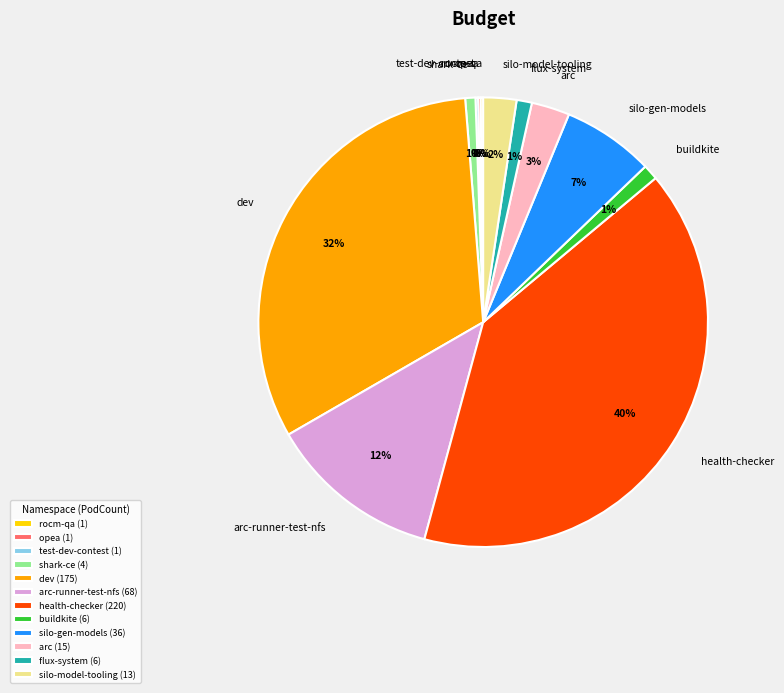

The buildkite slice represents 1% of the pie. True or false?

True